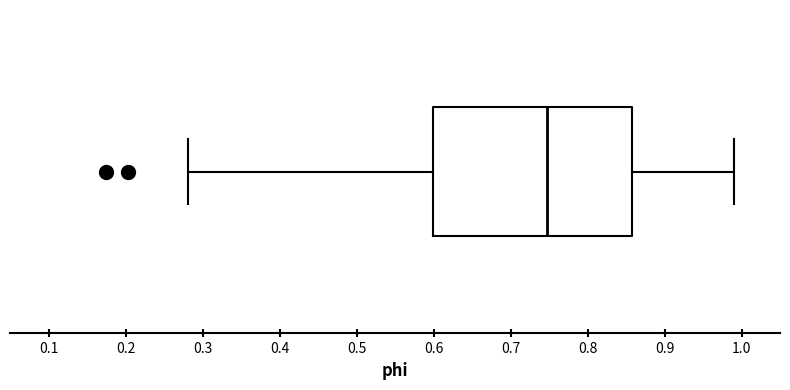

Read this box plot against the x-axis: the position of the median line, the range covered by the box, and the ends of both whiskers. The values are not printed on the chart, so give them approximately, as read against the axis.

median 0.75, box 0.60 to 0.86, whiskers 0.28 to 0.99